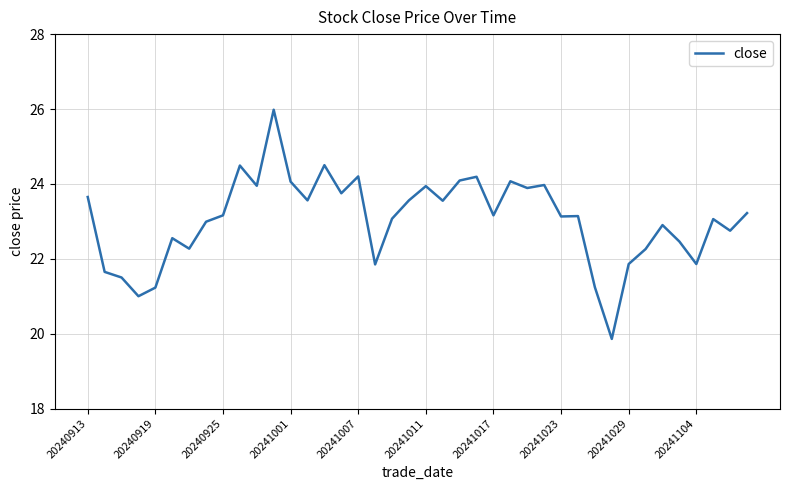

What is the minimum value shown in the chart?

19.9